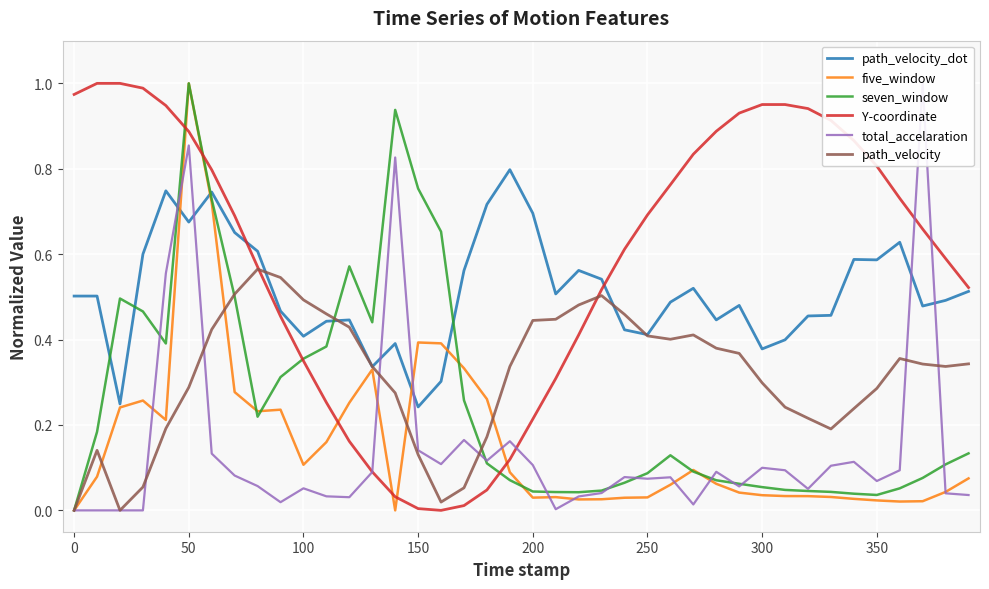

Is the value of Y-coordinate at 100 greater than the value of path_velocity at 200?

No